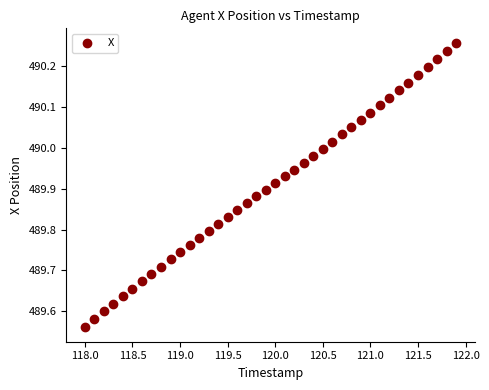

What is the range of X values (max minus min)?

3.9